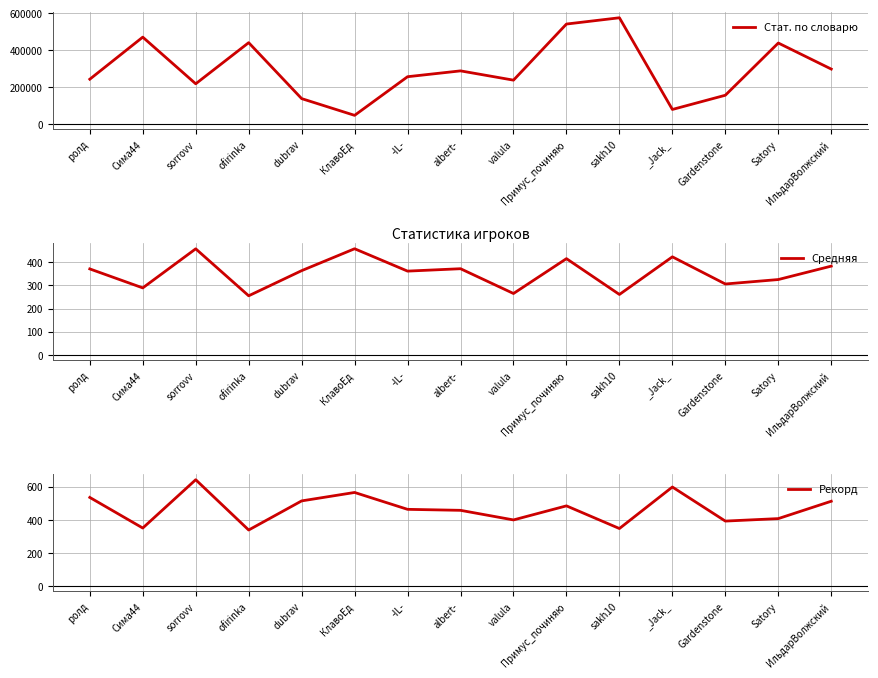

Which category has the lowest value in the Средняя series?

ofirinka